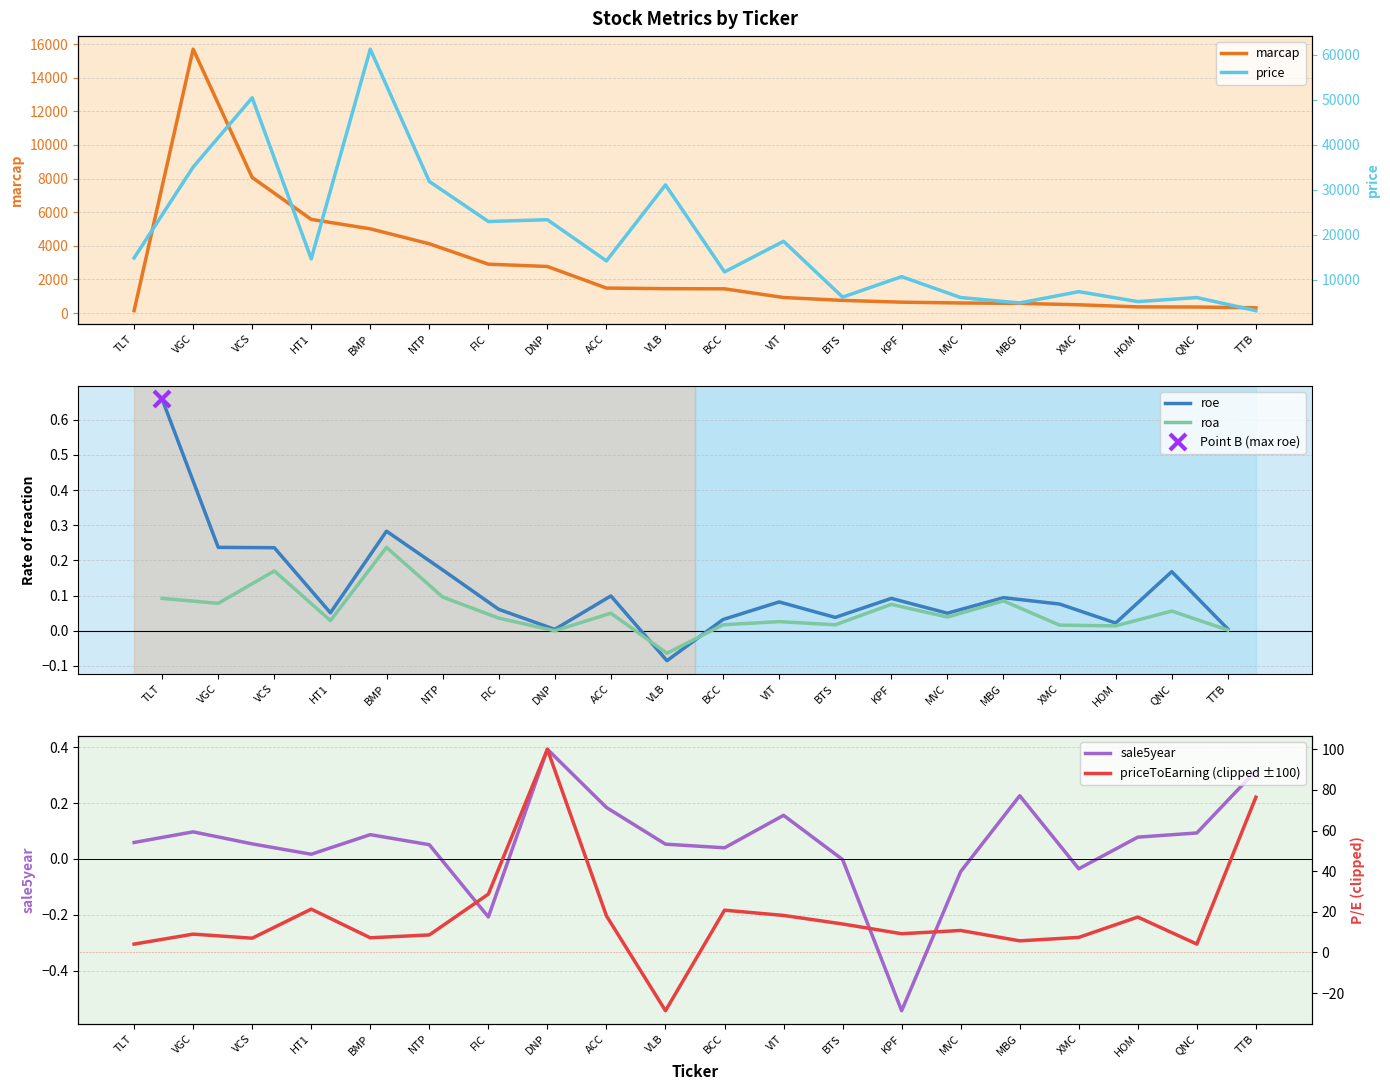

How many data points in roe are above 0?

19